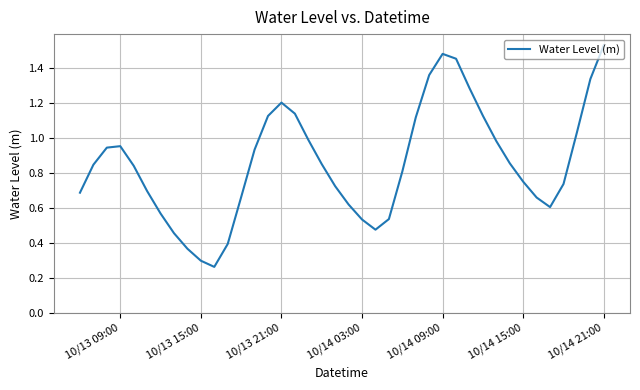

How many lines are shown in the chart?

1